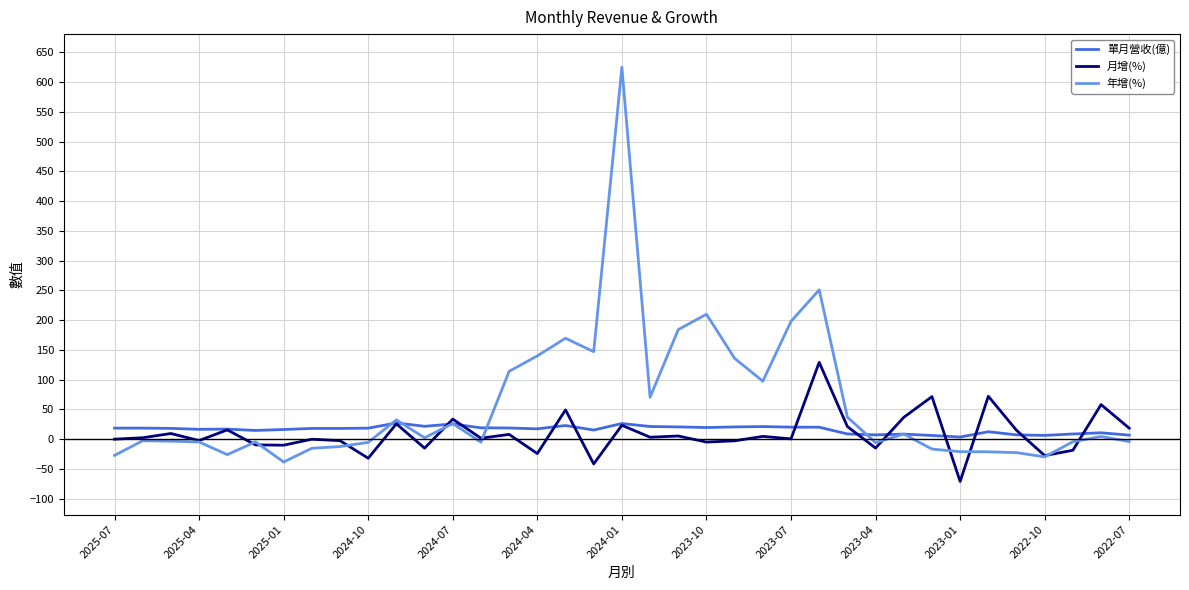

Which series has the largest total across all categories?

年增(%)